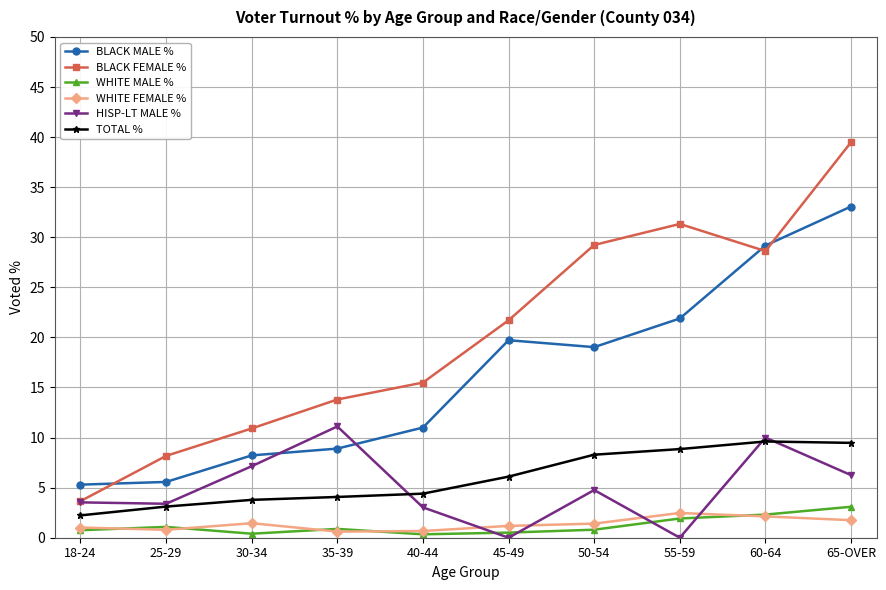

List the series in order of their peak value, lowest first.

WHITE FEMALE %, WHITE MALE %, TOTAL %, HISP-LT MALE %, BLACK MALE %, BLACK FEMALE %